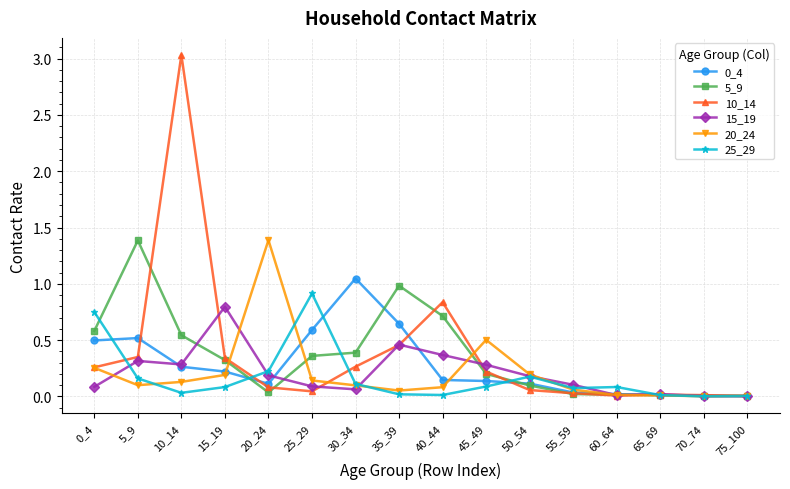

At which category is the sum across all series the highest?

10_14